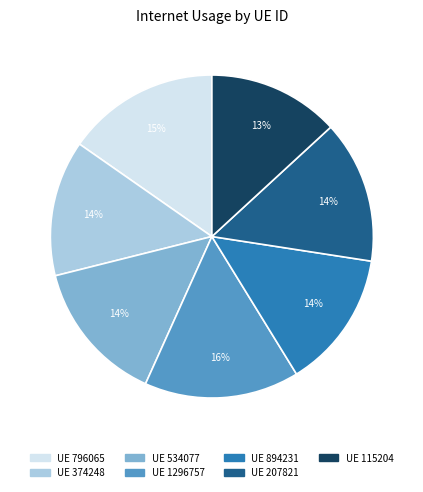

To the nearest percent, what is the average slice percentage?

14%